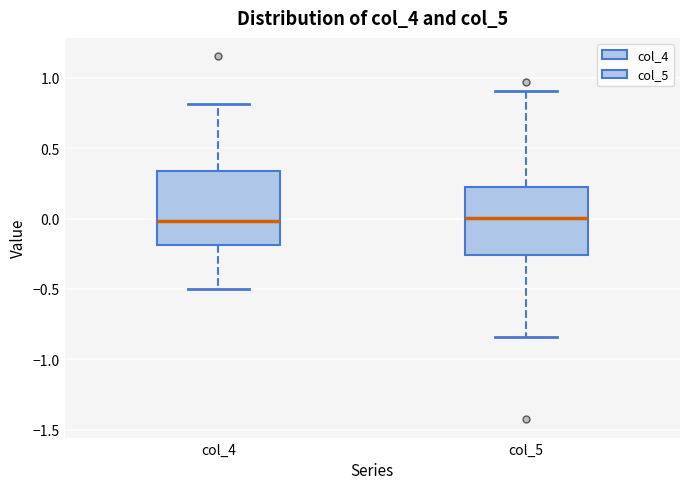

Reading left to right, transcribe this box plot: for each box, give where its median line is, the range the box spans, and where its two whiskers end, as read against the y-axis. The values are not printed on the chart, so give them approximately, as read against the axis.

col_4: median 0.00, box -0.20 to 0.35, whiskers -0.50 to 0.80
col_5: median 0.00, box -0.25 to 0.20, whiskers -0.85 to 0.90